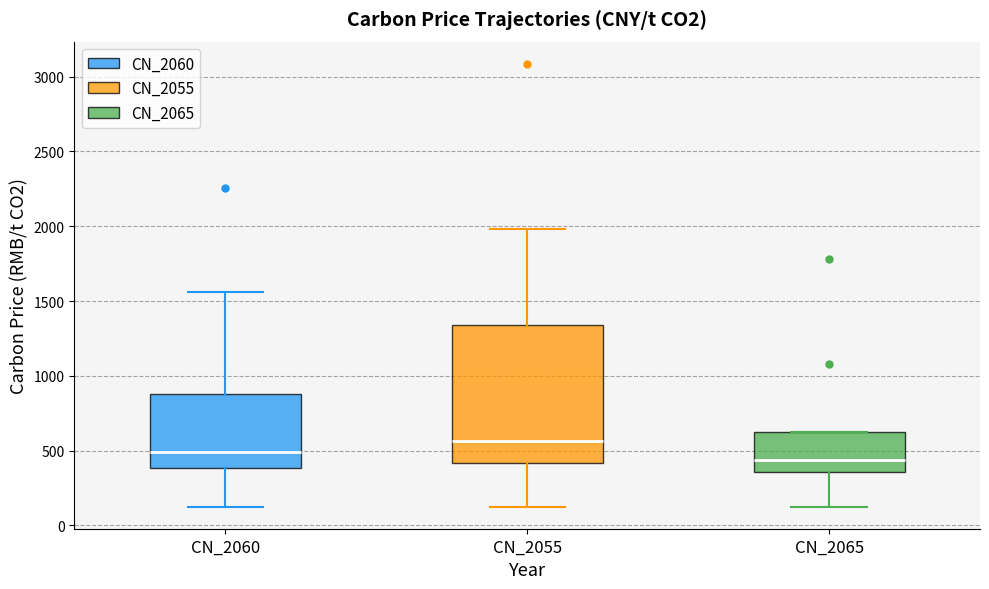

Reading left to right, transcribe this box plot: for each box, give where its median line is, the range the box spans, and where its two whiskers end, as read against the y-axis. The values are not printed on the chart, so give them approximately, as read against the axis.

CN_2060: median 500, box 400 to 900, whiskers 150 to 1550
CN_2055: median 550, box 400 to 1350, whiskers 150 to 2000
CN_2065: median 450, box 350 to 650, whiskers 150 to 650